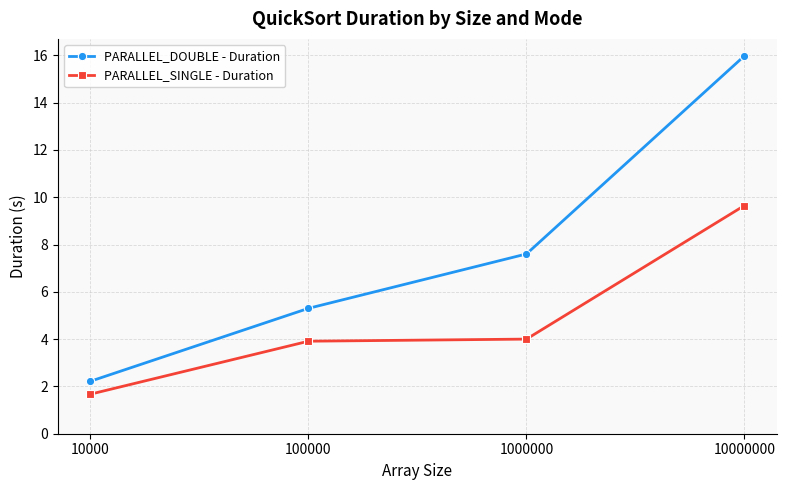

True or false: PARALLEL_SINGLE - Duration and PARALLEL_DOUBLE - Duration intersect in this chart.

False